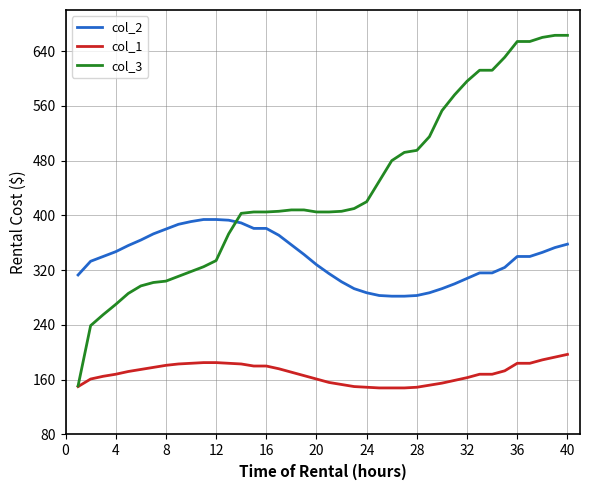

What is the minimum value for col_2?

282